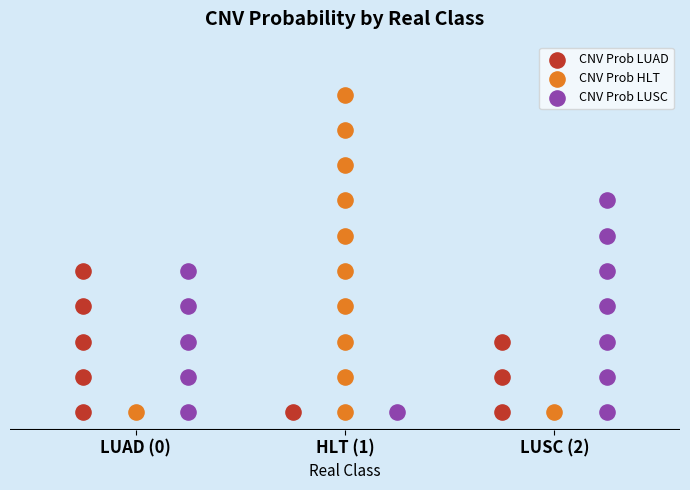

What is the total value across all series at 0?

1.0